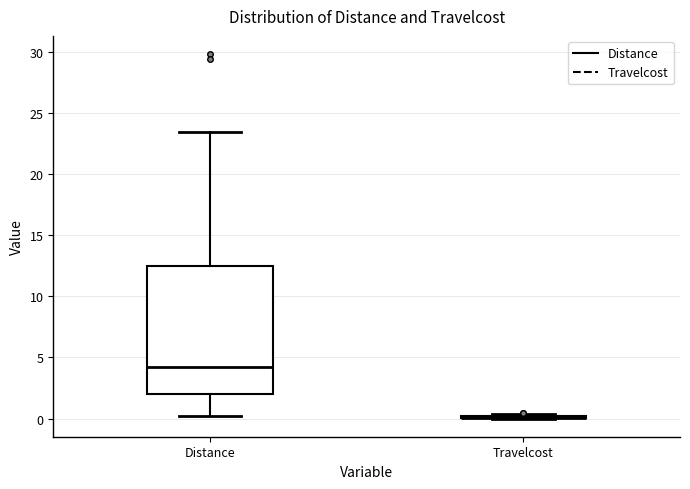

Which box is the tallest, from its lower edge to its upper edge?

Distance